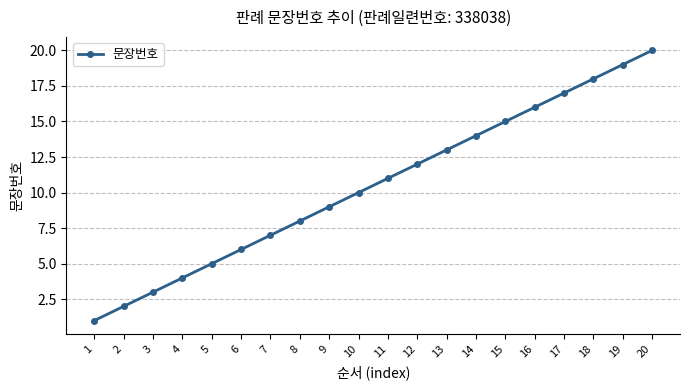

The chart shows a value of 3 at 13. True or false?

False